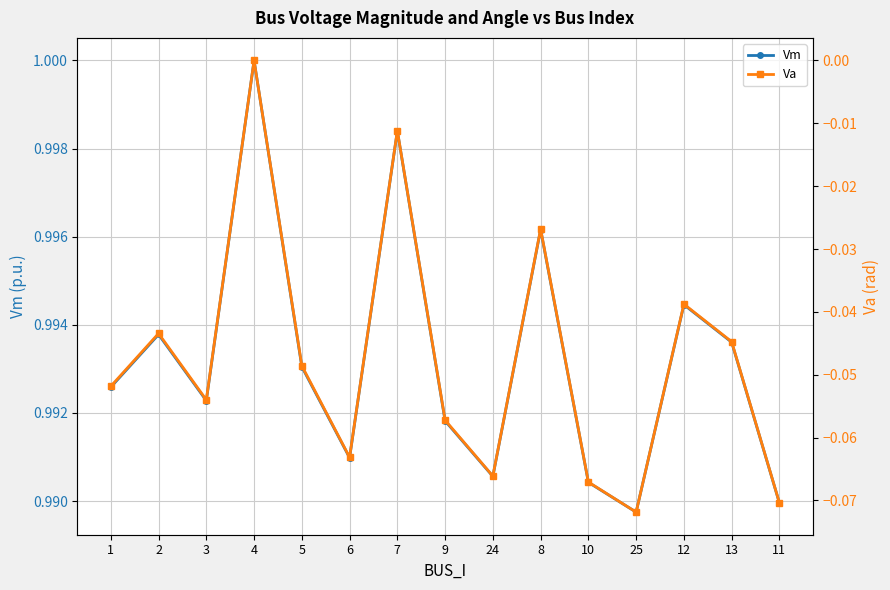

List the series in order of their overall mean, highest first.

Vm, Va